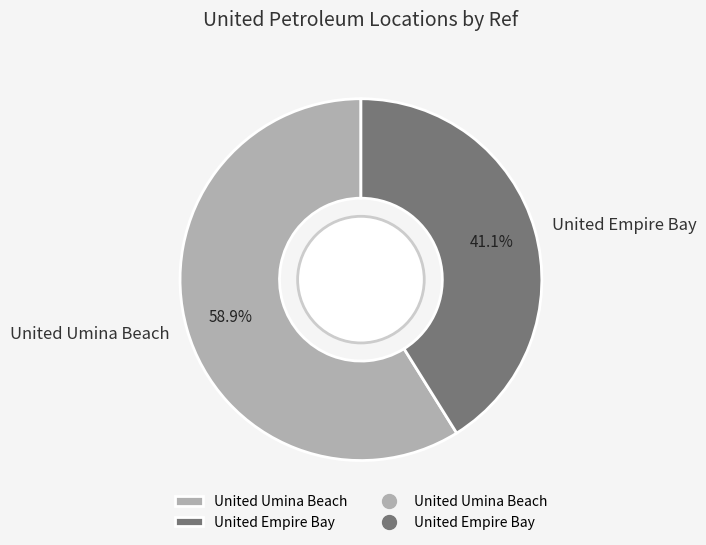

To the nearest percent, what is the difference between the largest and smallest slice percentages?

18%